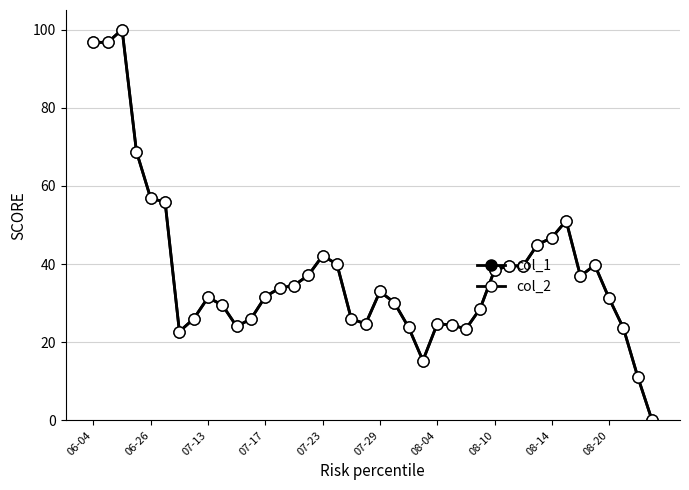

Does the chart display data point markers on the line(s)?

Yes